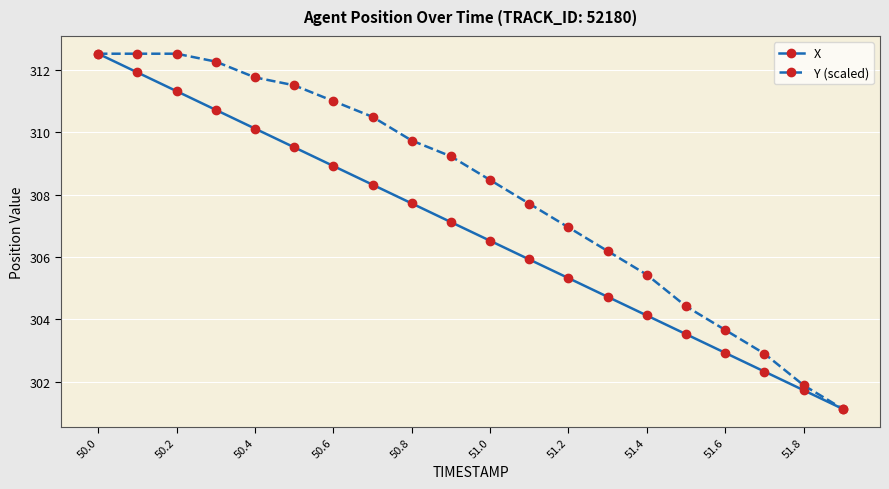

What is the greatest value displayed?

312.5